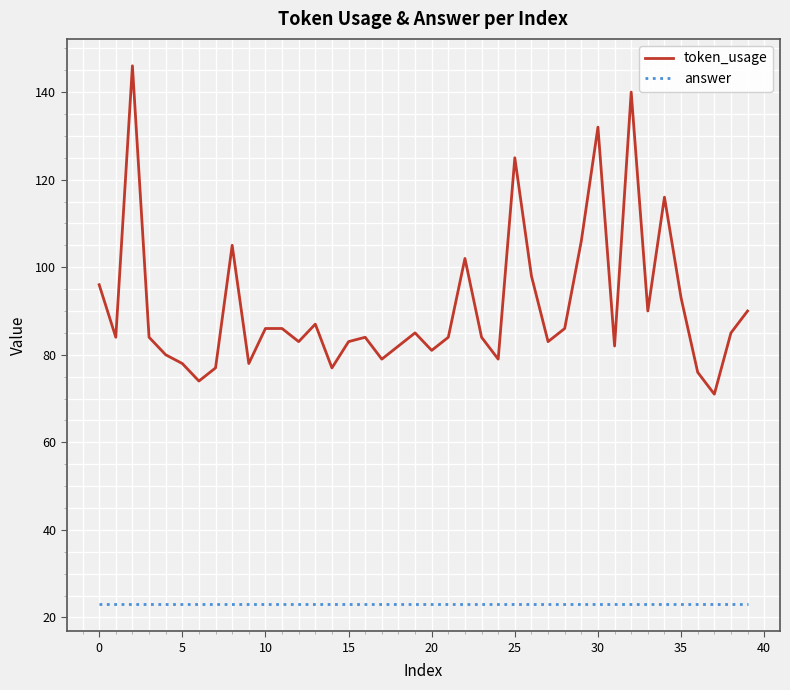

Which series has the widest spread of values?

token_usage